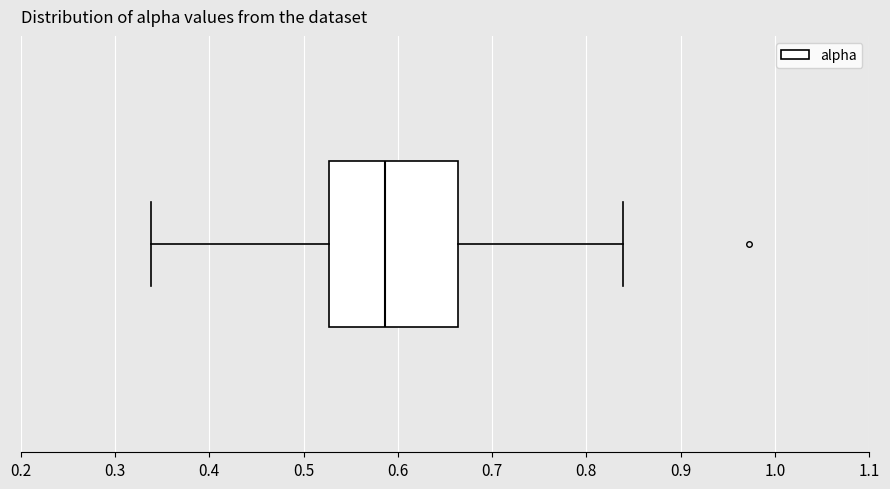

Read this box plot against the x-axis: the position of the median line, the range covered by the box, and the ends of both whiskers. The values are not printed on the chart, so give them approximately, as read against the axis.

median 0.59, box 0.53 to 0.66, whiskers 0.34 to 0.84